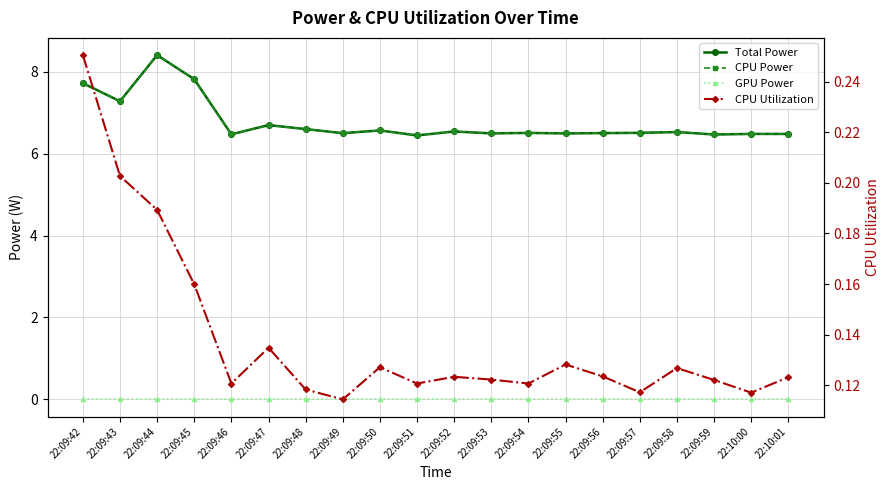

Reading right to left, what are all the values shown in this chart?

Total Power: 6.5	6.5	6.5	6.5	6.5	6.5	6.5	6.5	6.5	6.5	6.4	6.6	6.5	6.6	6.7	6.5	7.8	8.4	7.3	7.7
CPU Power: 6.5	6.5	6.5	6.5	6.5	6.5	6.5	6.5	6.5	6.5	6.4	6.6	6.5	6.6	6.7	6.5	7.8	8.4	7.3	7.7
GPU Power: 0.0	0.0	0.0	0.0	0.0	0.0	0.0	0.0	0.0	0.0	0.0	0.0	0.0	0.0	0.0	0.0	0.0	0.0	0.0	0.0
CPU Utilization: 0.1	0.1	0.1	0.1	0.1	0.1	0.1	0.1	0.1	0.1	0.1	0.1	0.1	0.1	0.1	0.1	0.2	0.2	0.2	0.3